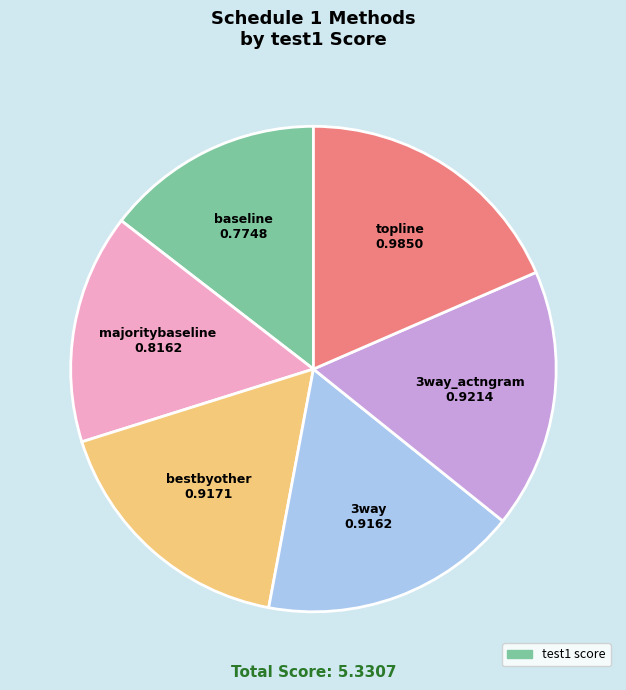

Is there any slice that represents more than half of the pie?

No